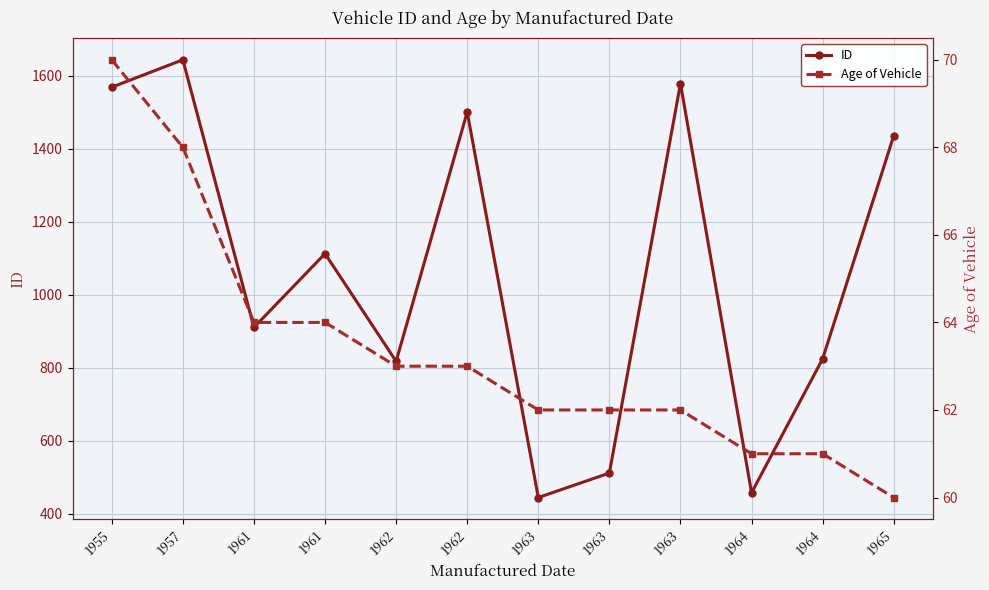

What is the value of the Age of Vehicle point at the 3rd from the left?

64